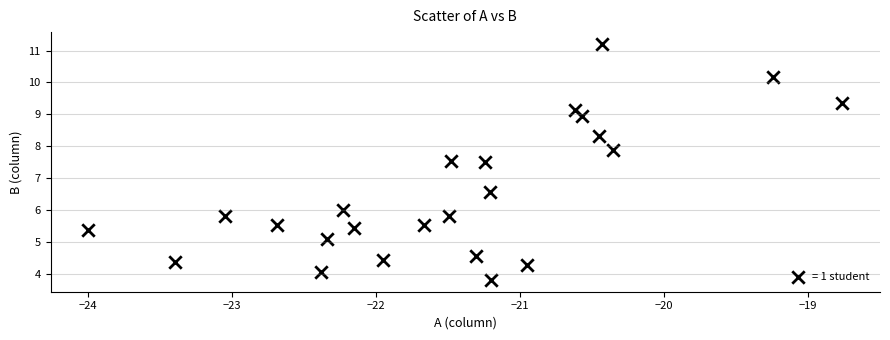

What is the range of X values (max minus min)?

5.2